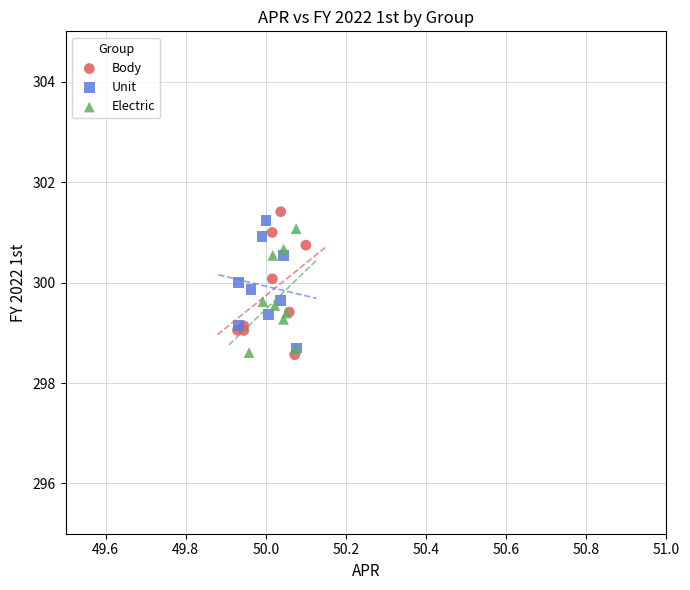

Which series reaches the maximum Y coordinate?

Body